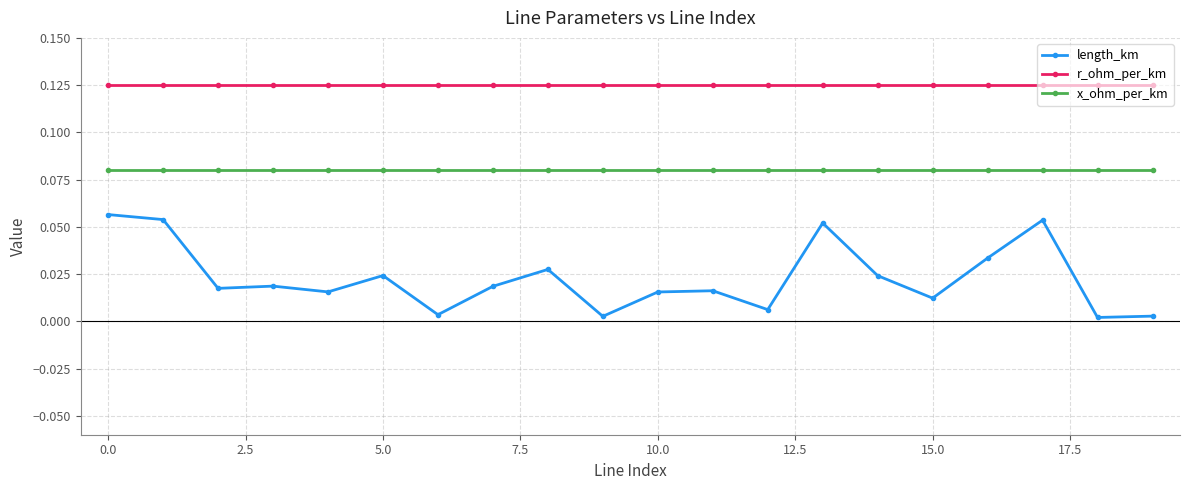

List the series in order of their peak value, highest first.

r_ohm_per_km, x_ohm_per_km, length_km